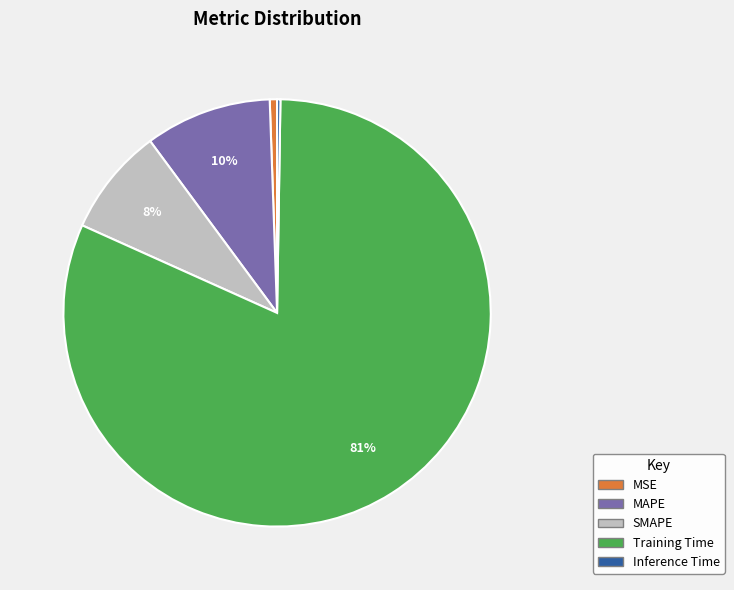

What is the largest slice in the pie chart?

Training Time